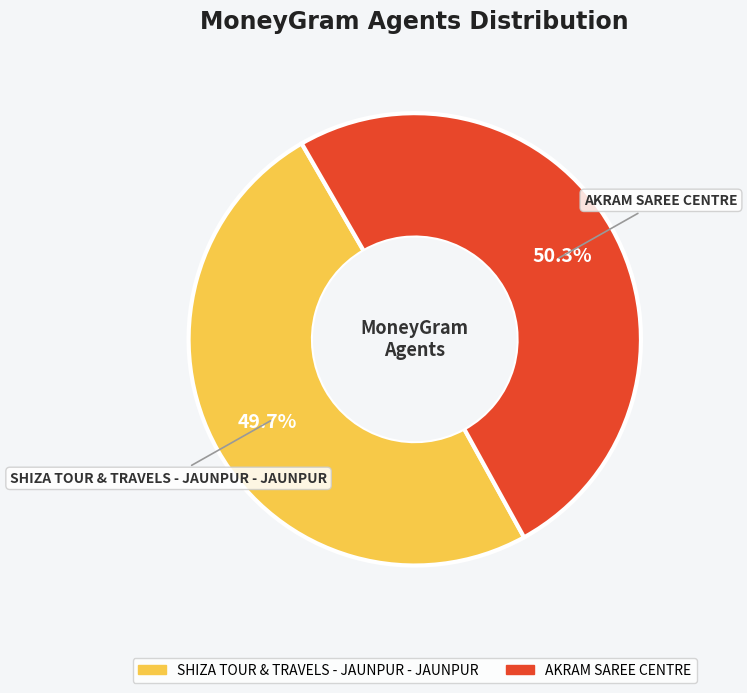

Is the sum of SHIZA TOUR & TRAVELS - JAUNPUR - JAUNPUR and AKRAM SAREE CENTRE greater than half?

Yes